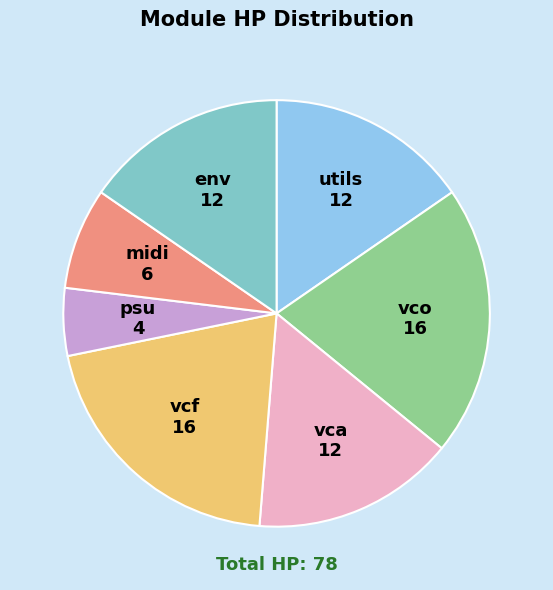

Does any single category account for the majority?

No